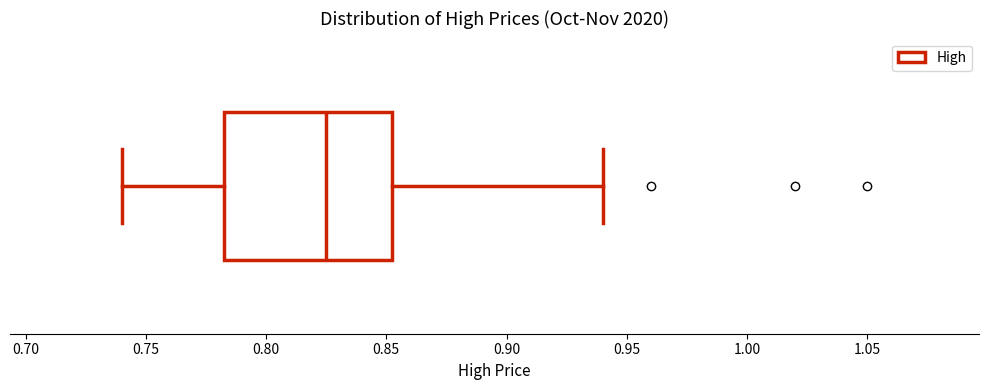

Transcribe this box plot: give where the median line is, the range the box spans, and where the two whiskers end, as read against the x-axis. The values are not printed on the chart, so give them approximately, as read against the axis.

median 0.825, box 0.785 to 0.855, whiskers 0.740 to 0.940